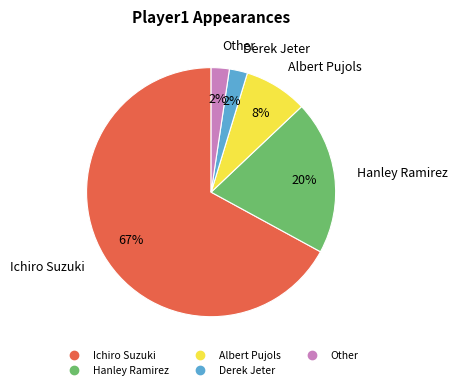

Is the sum of Ichiro Suzuki and Hanley Ramirez greater than half?

Yes